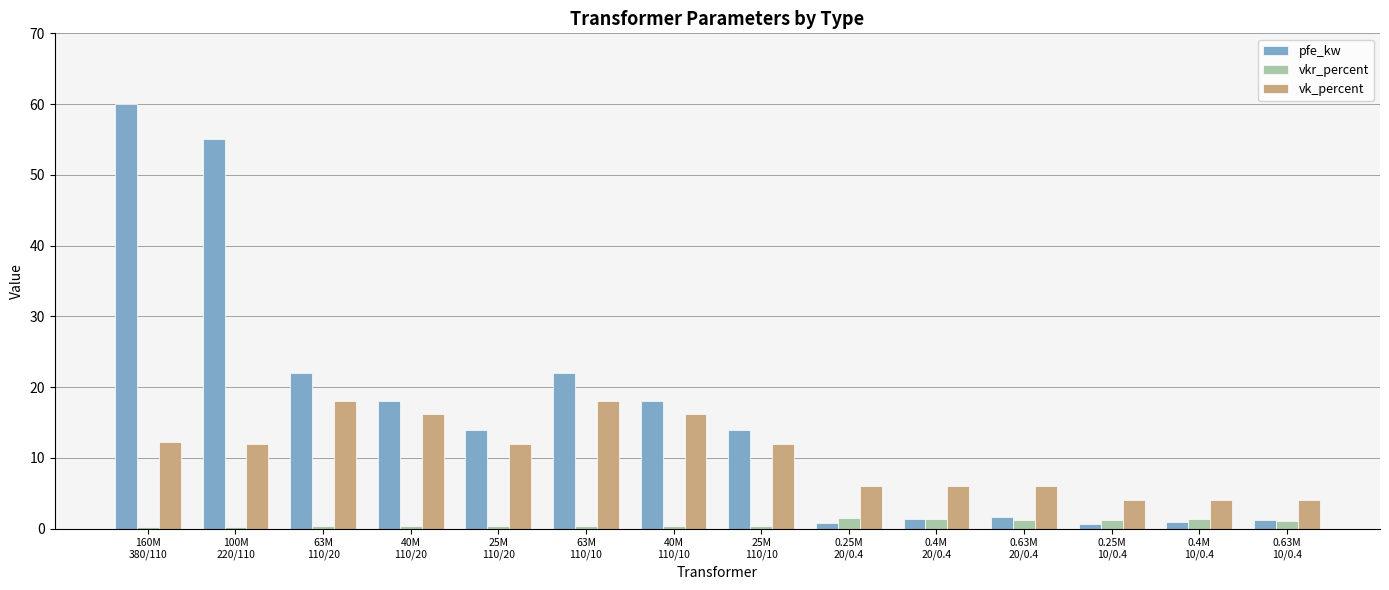

At which category is the sum across all series the highest?

160M
380/110